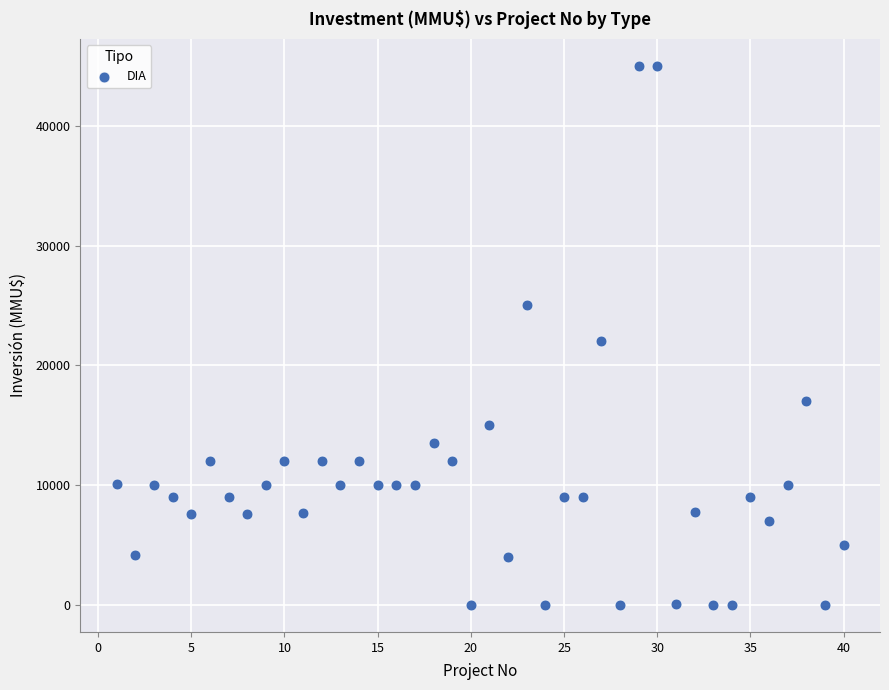

What Y value in the scatter plot is closest to 22500?

22000